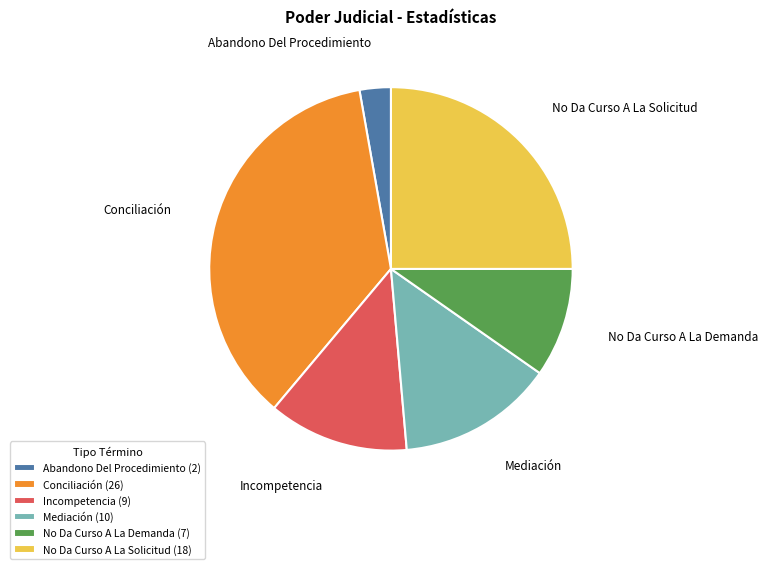

Which category has the biggest portion of the pie?

Conciliación